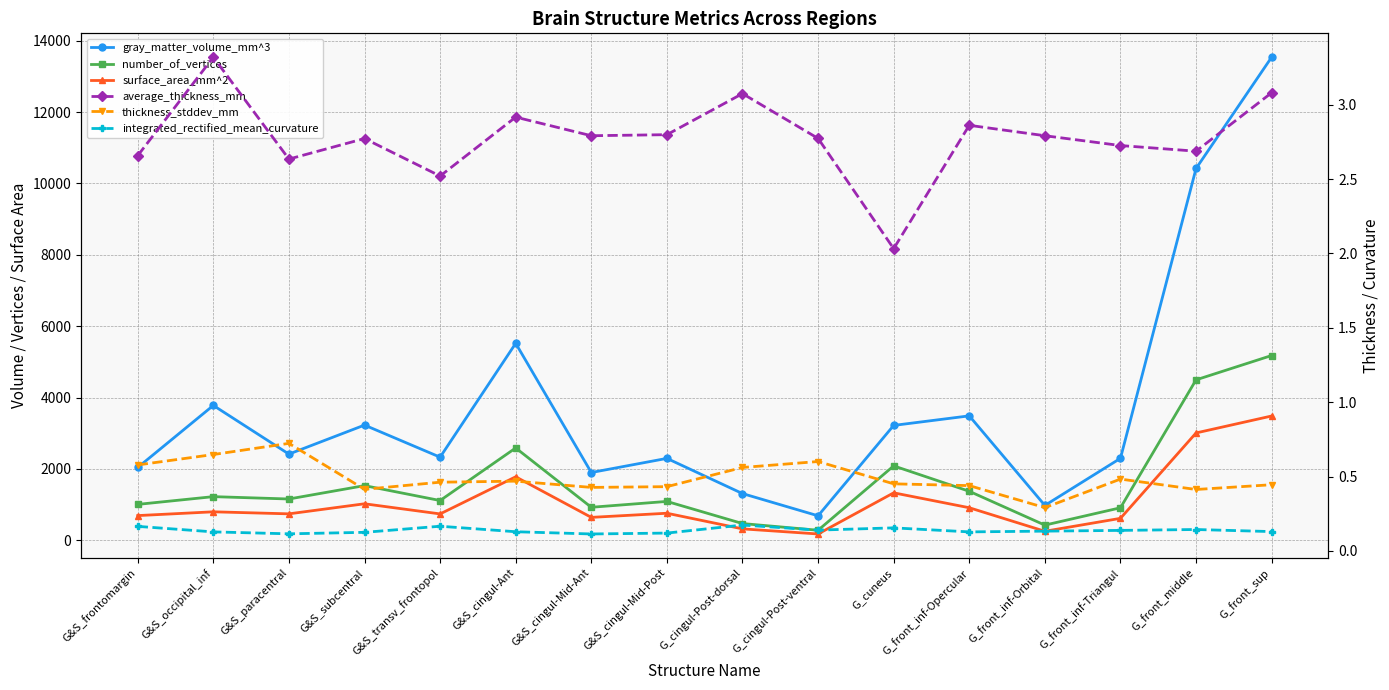

What is the sum of all thickness_stddev_mm values?

7.8